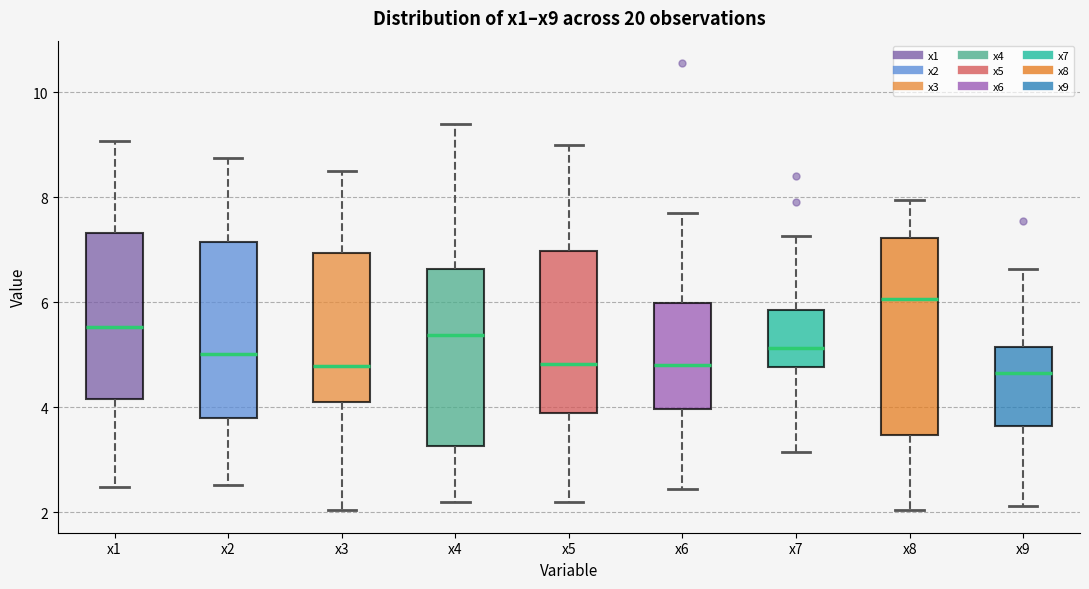

Reading left to right, transcribe this box plot: for each box, give where its median line is, the range the box spans, and where its two whiskers end, as read against the y-axis. The values are not printed on the chart, so give them approximately, as read against the axis.

x1: median 5.6, box 4.2 to 7.4, whiskers 2.4 to 9.0
x2: median 5.0, box 3.8 to 7.2, whiskers 2.6 to 8.8
x3: median 4.8, box 4.2 to 7.0, whiskers 2.0 to 8.4
x4: median 5.4, box 3.2 to 6.6, whiskers 2.2 to 9.4
x5: median 4.8, box 3.8 to 7.0, whiskers 2.2 to 9.0
x6: median 4.8, box 4.0 to 6.0, whiskers 2.4 to 7.6
x7: median 5.2, box 4.8 to 5.8, whiskers 3.2 to 7.2
x8: median 6.0, box 3.4 to 7.2, whiskers 2.0 to 8.0
x9: median 4.6, box 3.6 to 5.2, whiskers 2.2 to 6.6